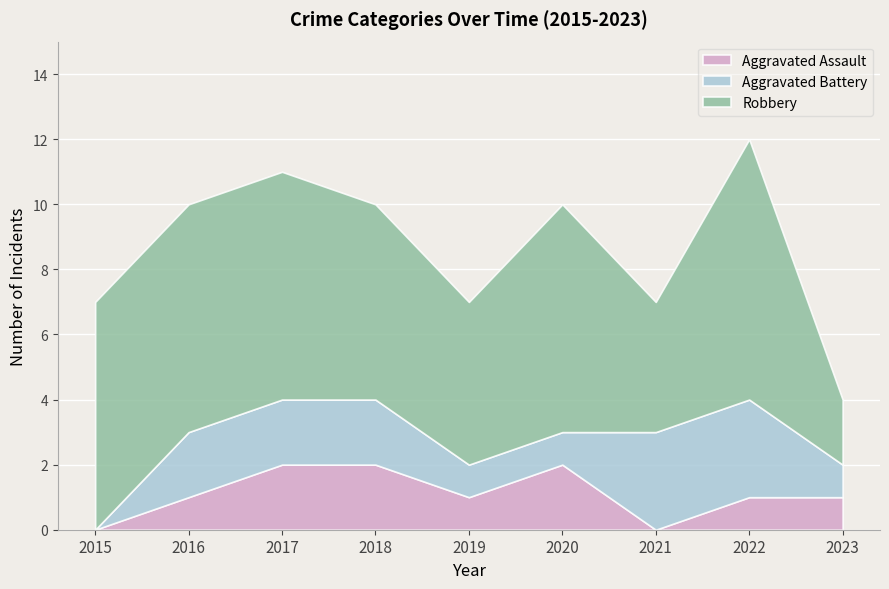

Is it true that Robbery equals 7 at 2015?

True